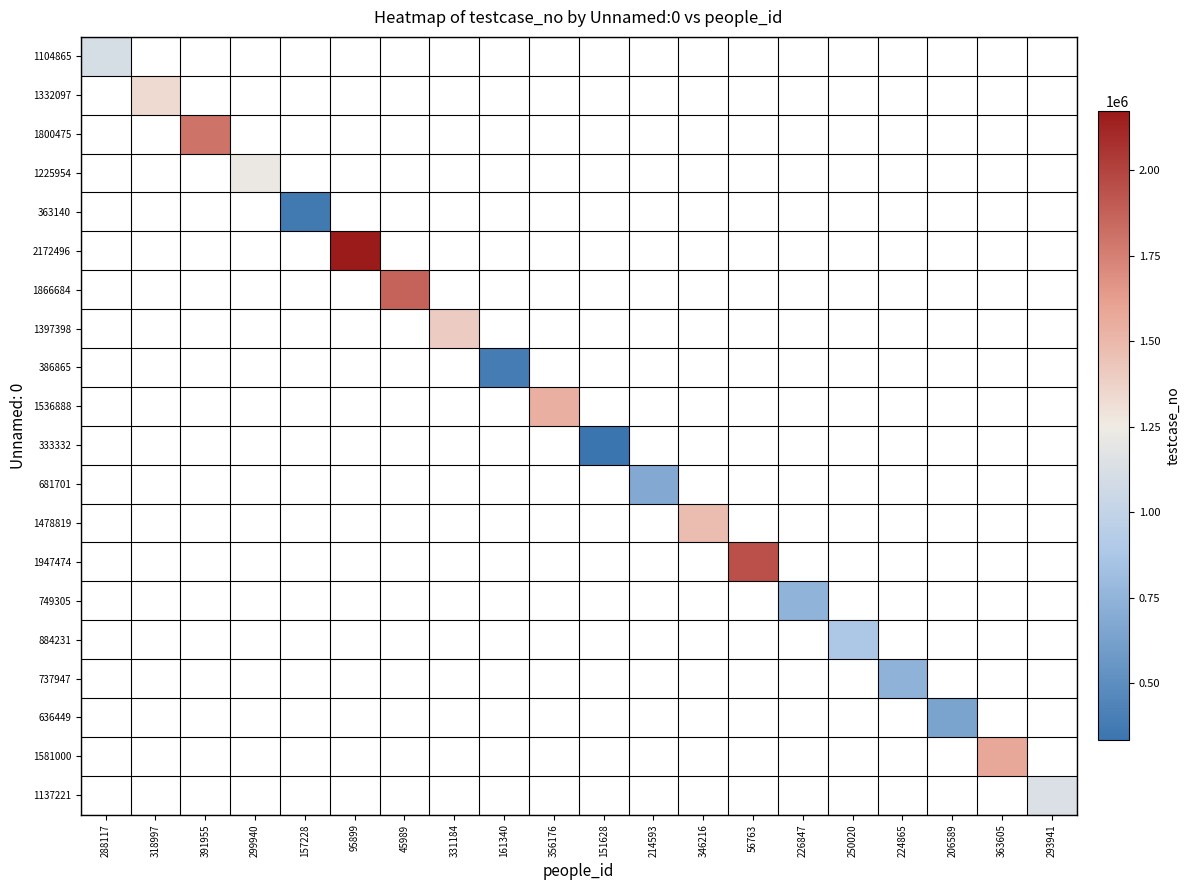

Count the number of data series in this chart.

20